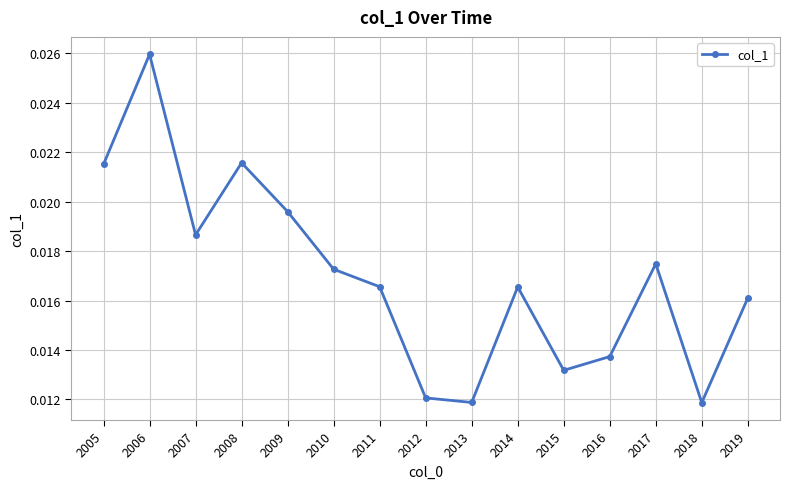

At which category does the data reach its first local peak?

2006